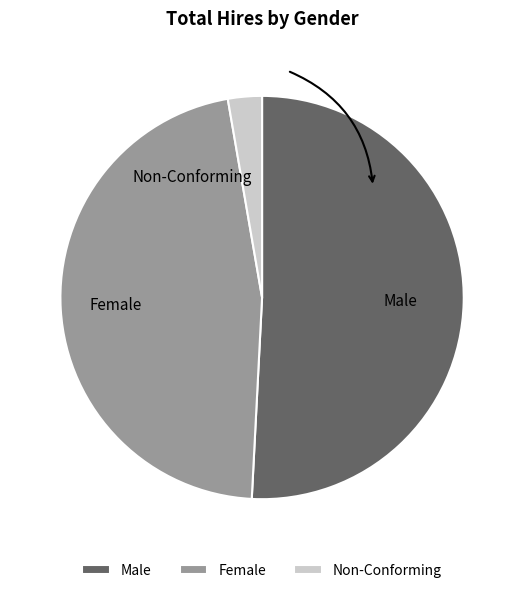

Which category has the biggest portion of the pie?

Male